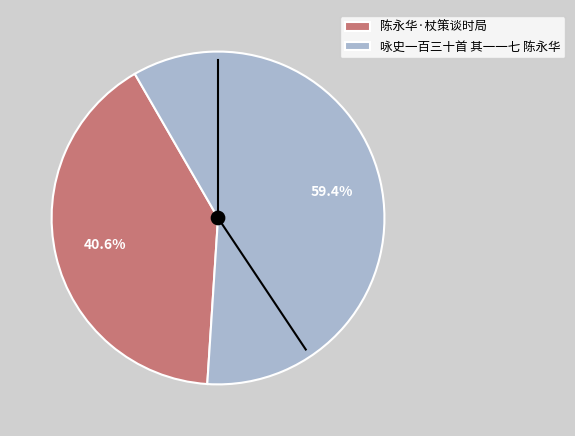

To the nearest percent, what percentage of the pie is 咏史一百三十首 其一一七 陈永华?

59%